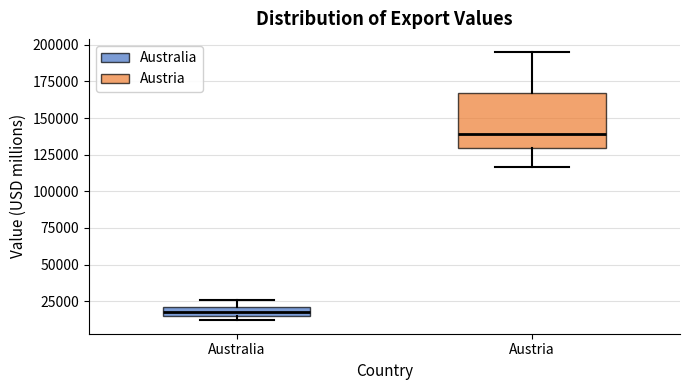

Comparing the boxes themselves (not the whiskers), which one is the tallest?

Austria